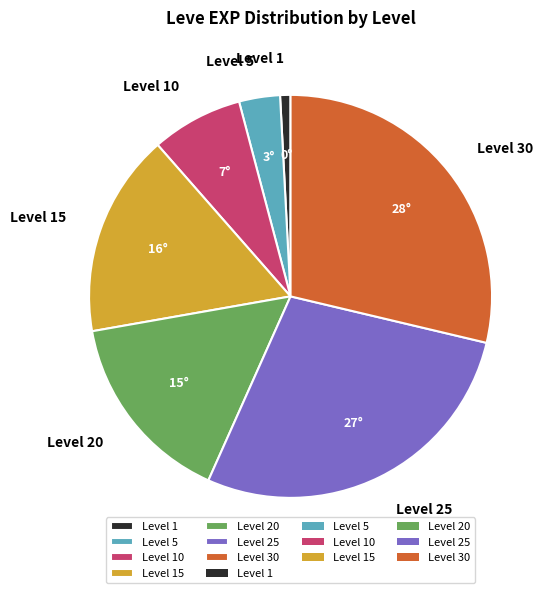

The Level 5 slice represents 3% of the pie. True or false?

True